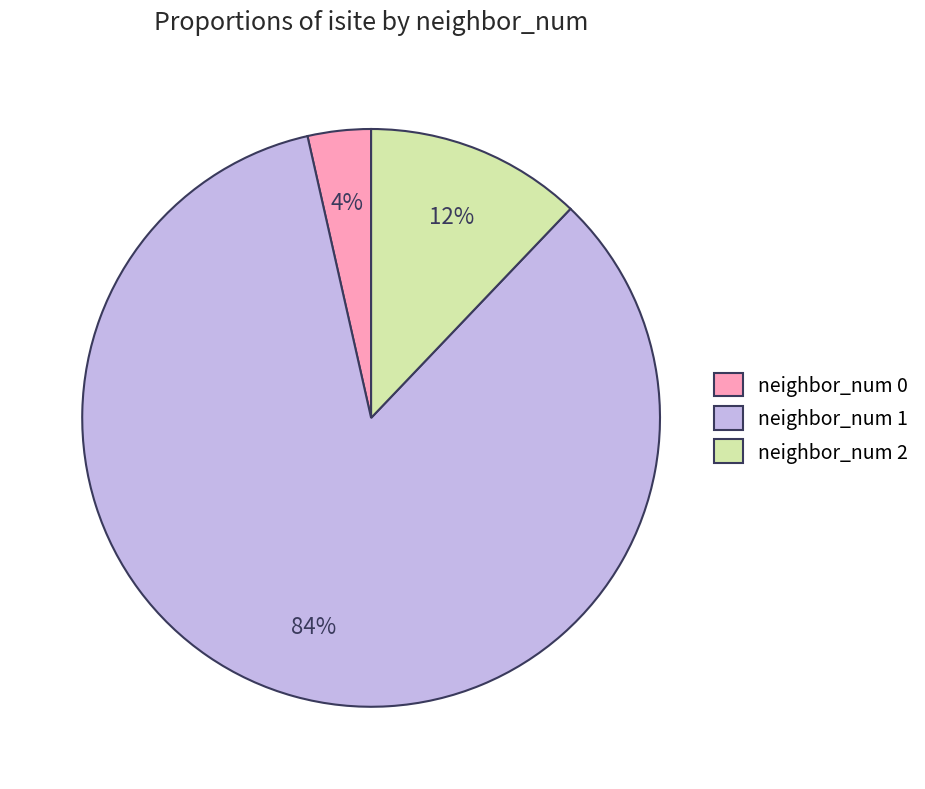

Which category accounts for the majority?

neighbor_num 1